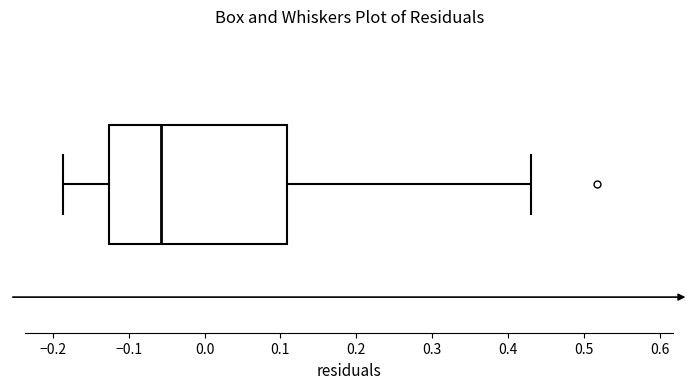

Where is the right edge of the box on the x-axis? The values are not printed on the chart, so give them approximately, as read against the axis.

0.11